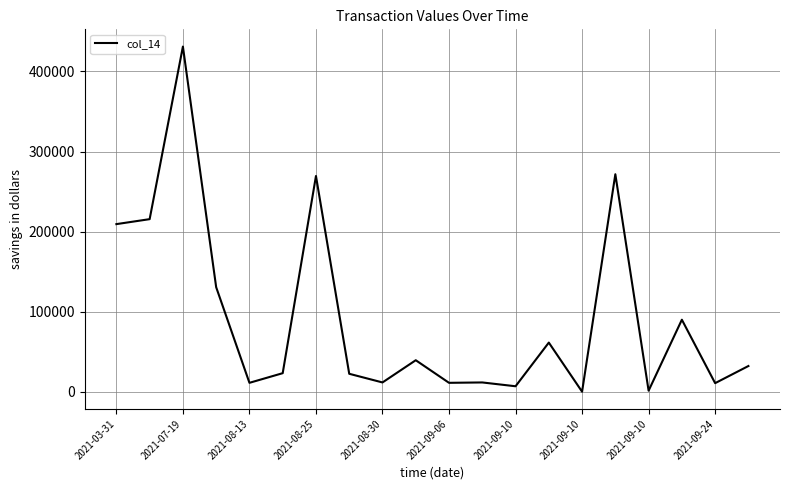

What is the maximum value shown in the chart?

431066.8